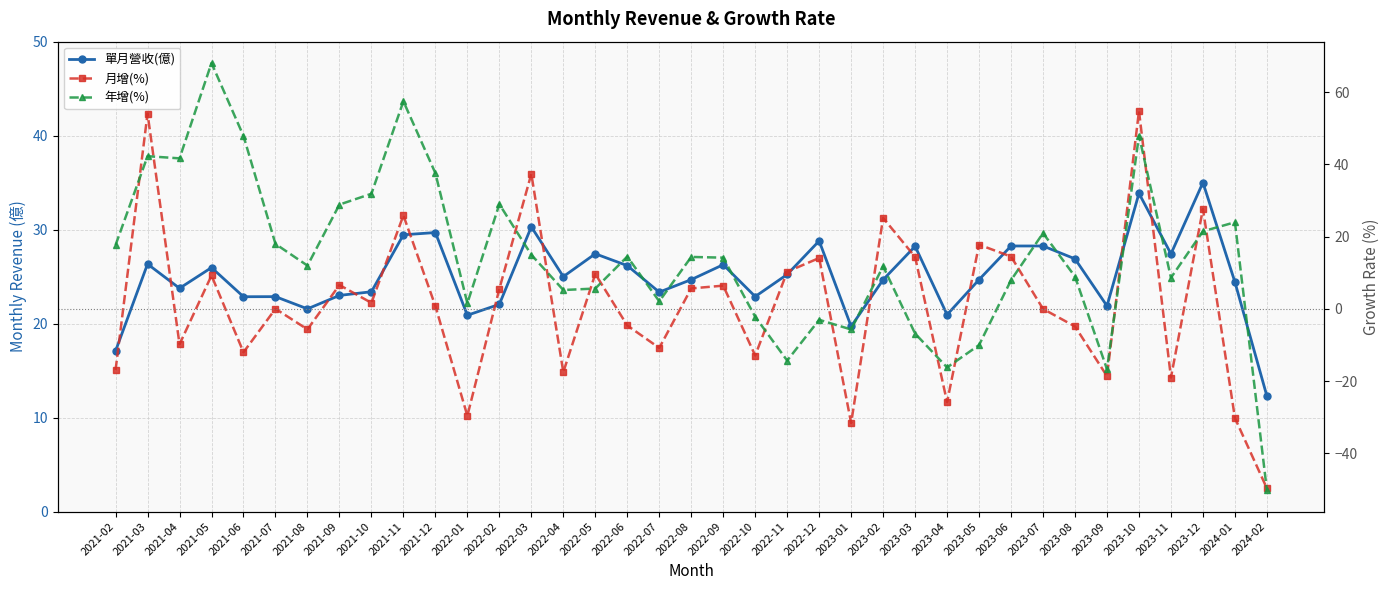

Which series has the widest spread of values?

年增(%)